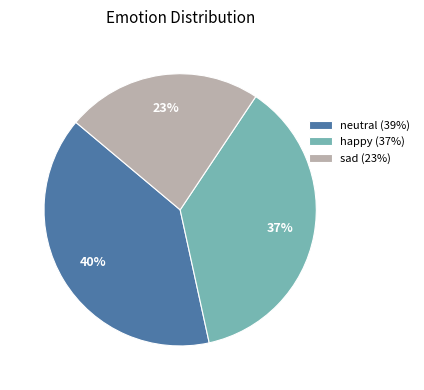

Combined, do happy (37%) and sad (23%) account for over 50%?

Yes